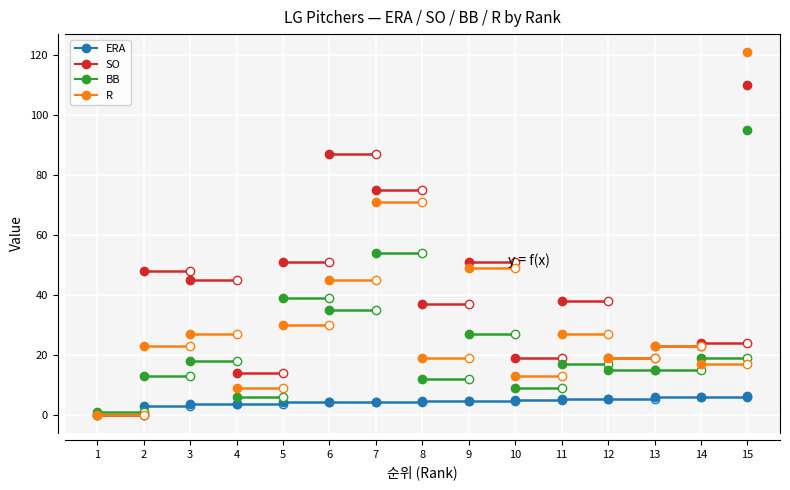

List the series in order of their peak value, lowest first.

ERA, BB, SO, R